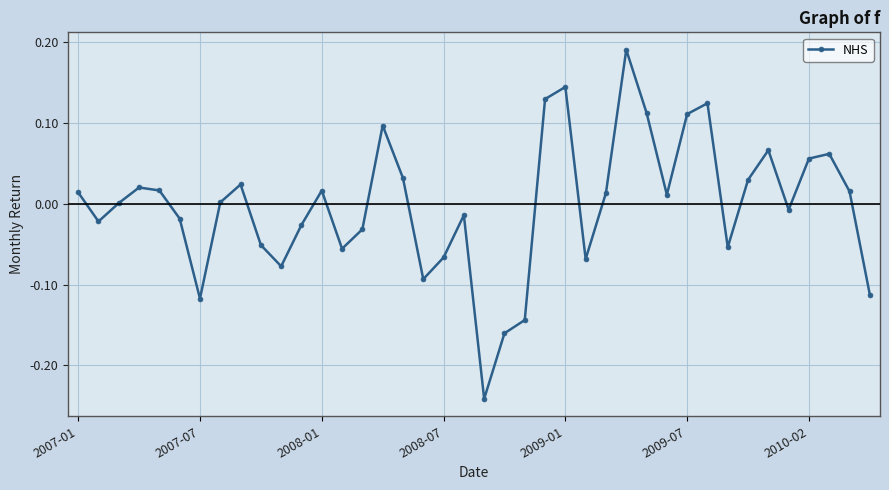

How many points are higher than both their immediate neighbors (excluding endpoints)?

10